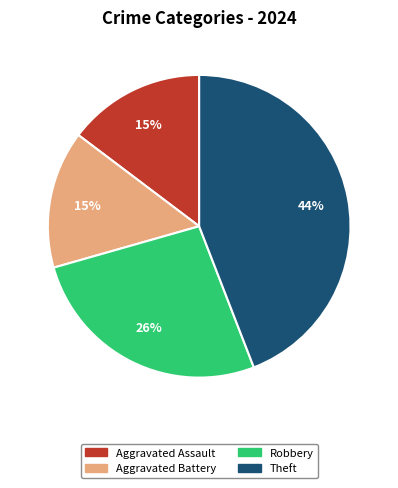

Is the sum of Robbery and Theft greater than half?

Yes